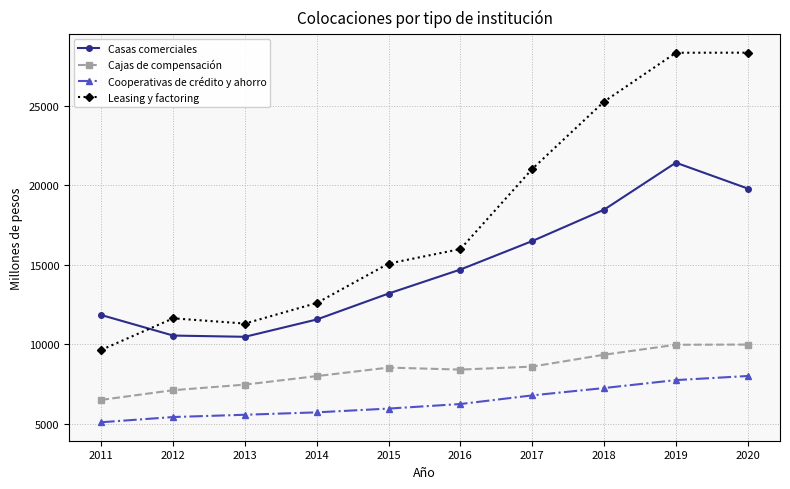

Rank the series by their maximum value, from highest to lowest.

Leasing y factoring, Casas comerciales, Cajas de compensación, Cooperativas de crédito y ahorro